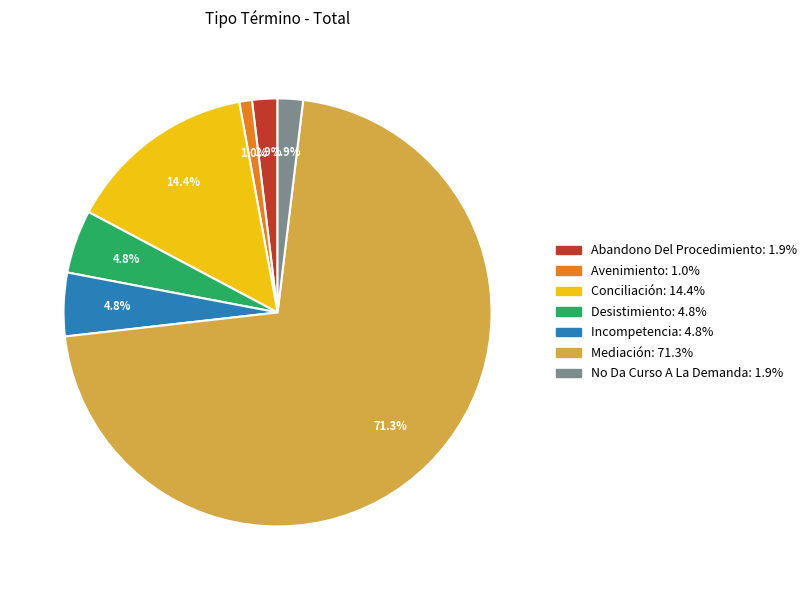

Which has a higher value, Incompetencia or No Da Curso A La Demanda?

Incompetencia